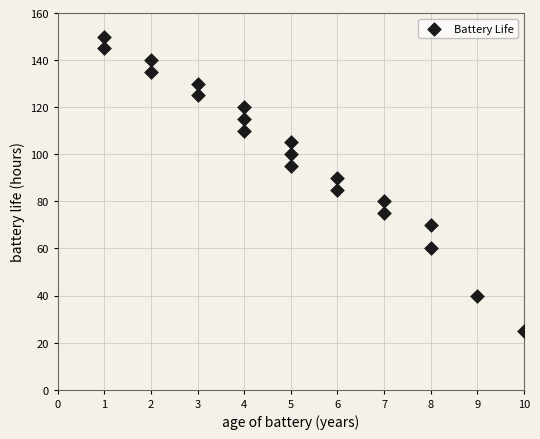

What is the range of Y values (max minus min)?

125